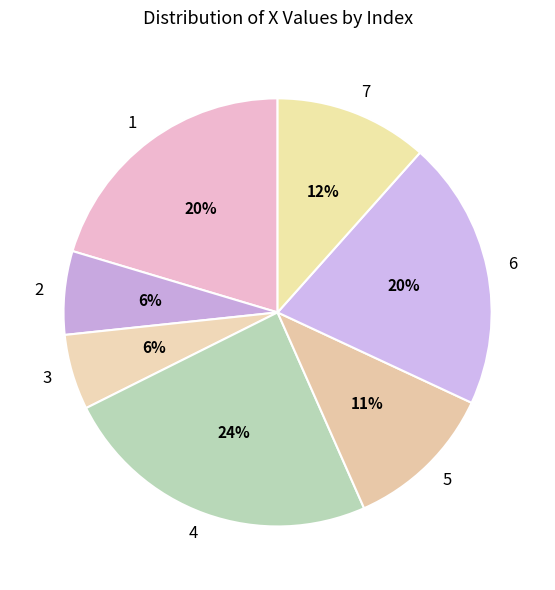

To the nearest percent, what is the difference between the 1 and 4 slice percentages?

4%